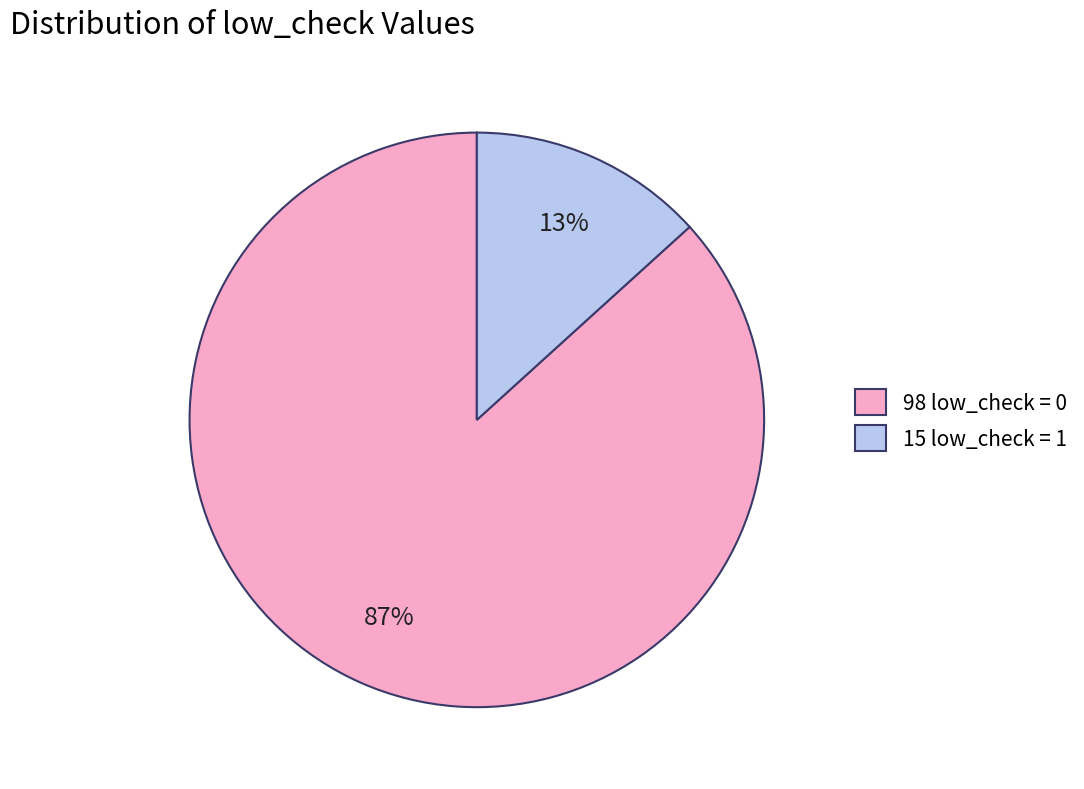

To the nearest percent, what portion does 98 low_check = 0 represent?

87%